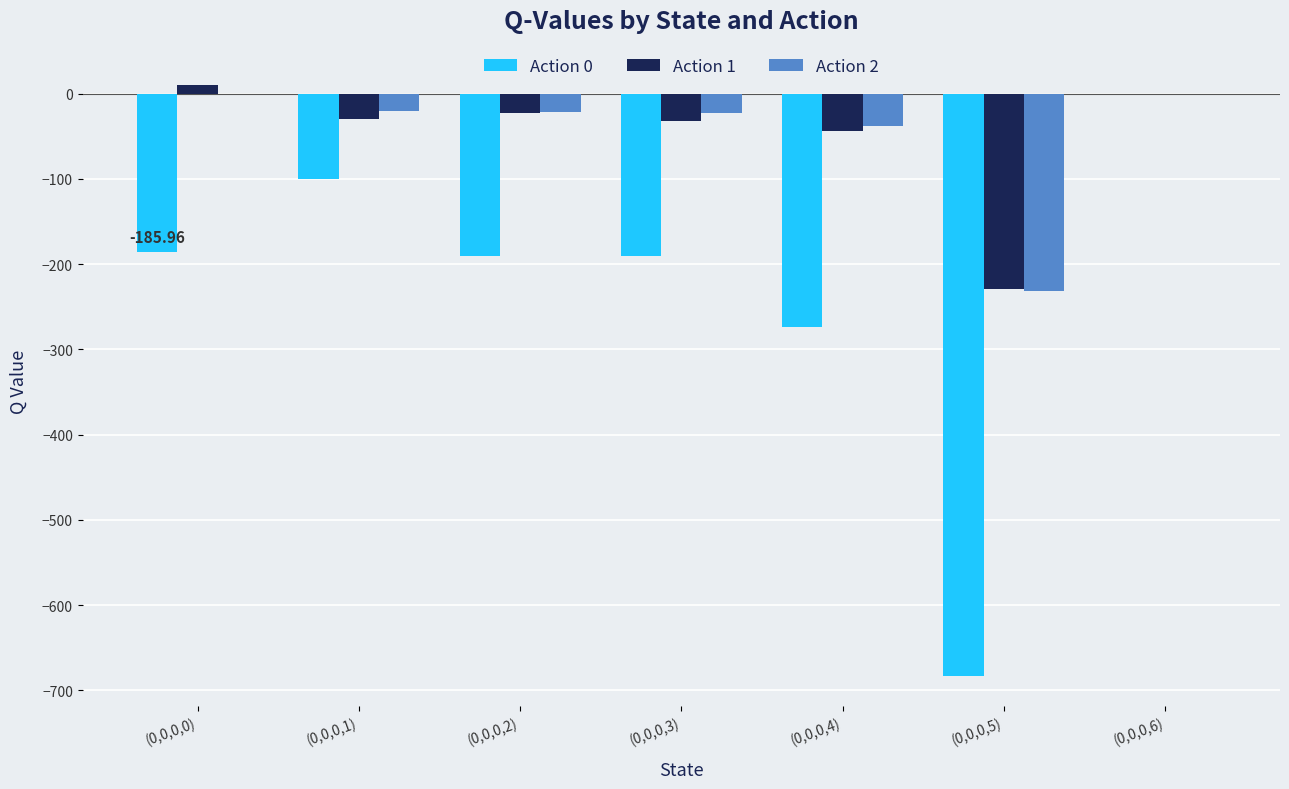

Are the bars grouped side by side (vs. stacked)?

Yes